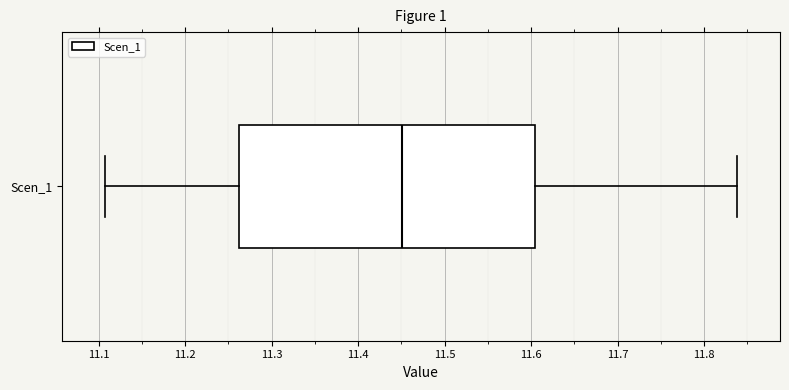

Where is the left edge of the box for Scen_1 on the x-axis? The values are not printed on the chart, so give them approximately, as read against the axis.

11.26